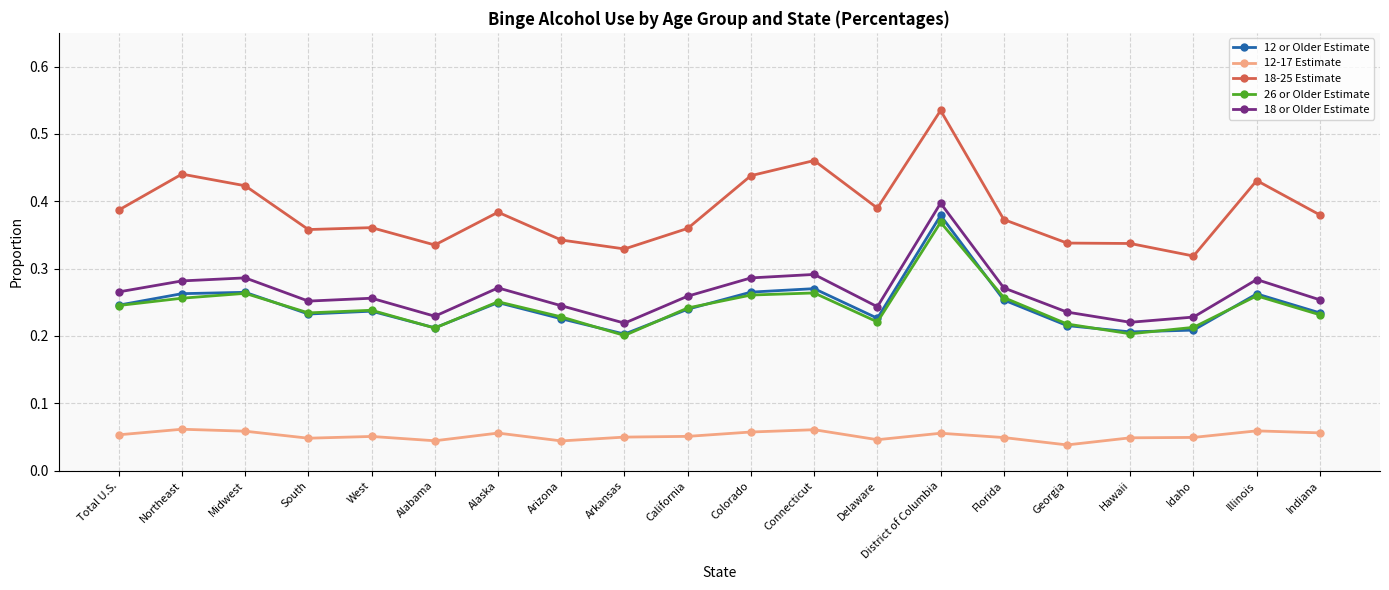

At which label does 12 or Older Estimate reach its peak?

District of Columbia